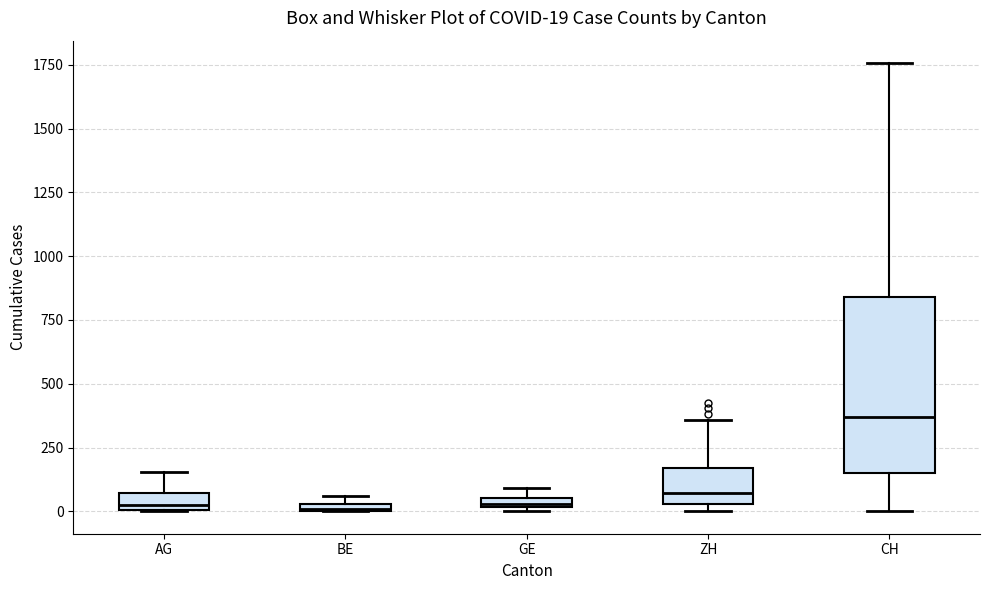

Comparing the boxes themselves (not the whiskers), which one is the tallest?

CH